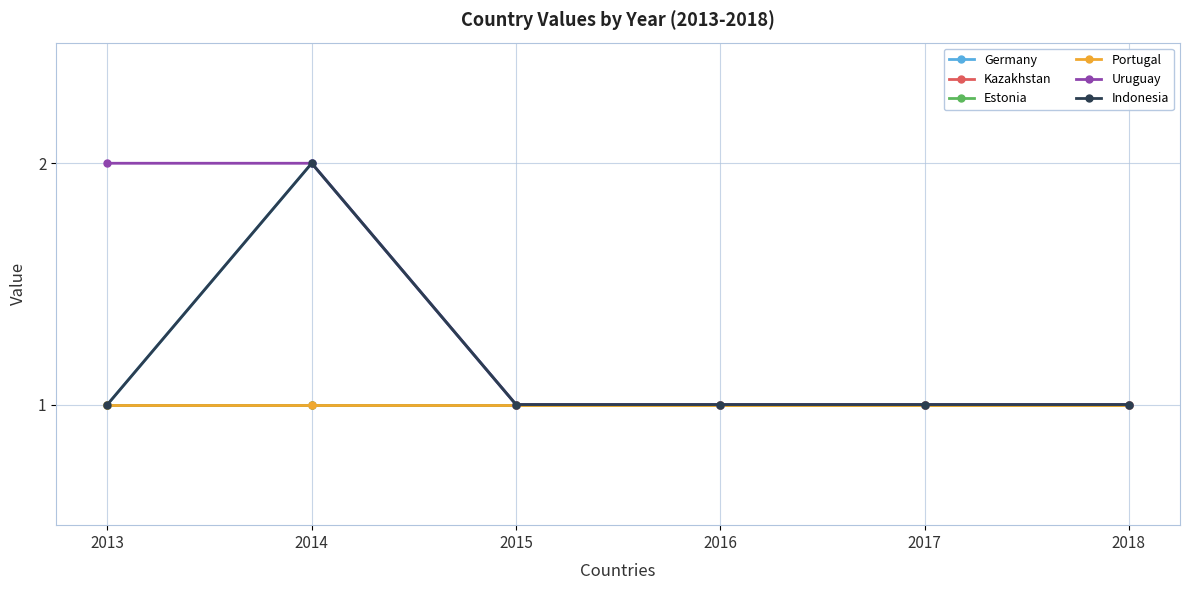

Does the chart have visible grid lines?

Yes